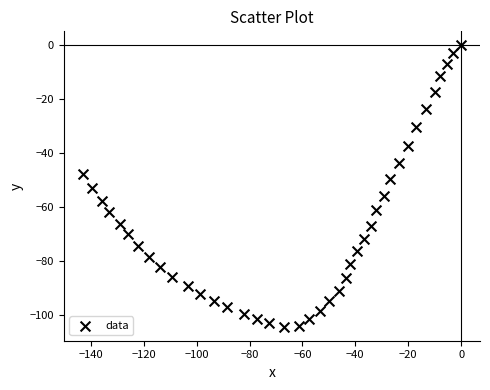

What is the range of Y values (max minus min)?

104.3